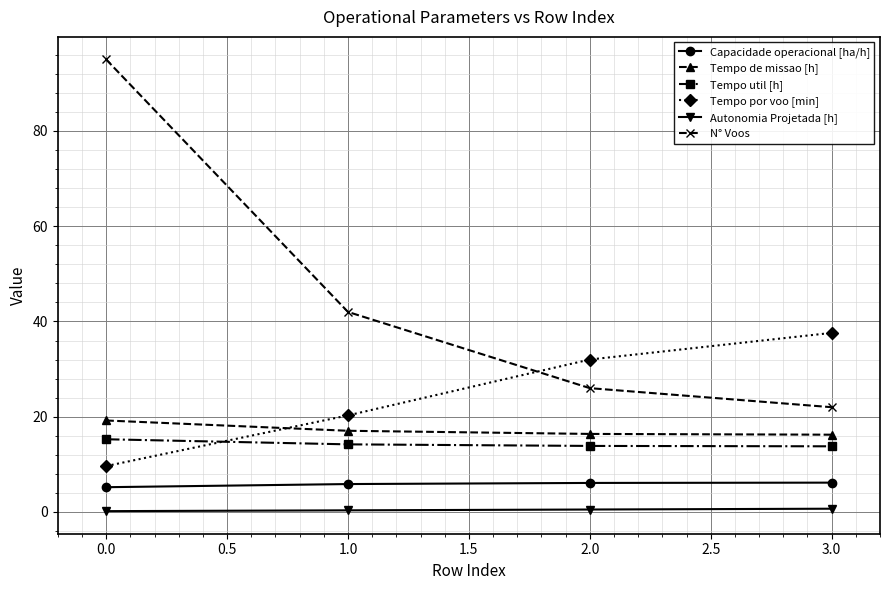

What is the lowest value of the Capacidade operacional [ha/h] series?

5.2